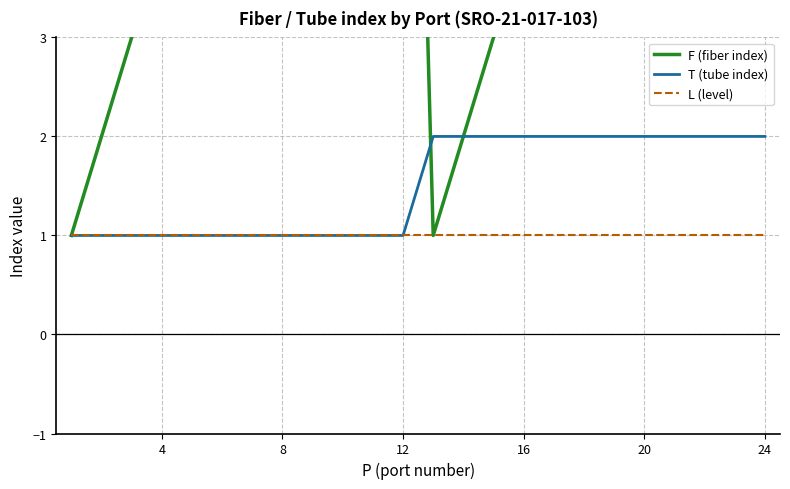

How many interior local peaks does the F (fiber index) series have?

1